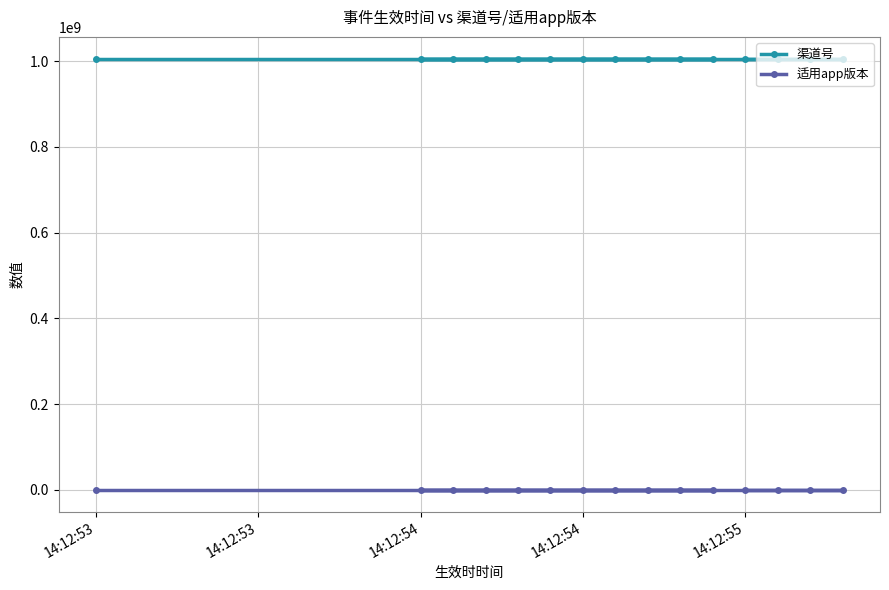

What is the minimum value shown in the chart?

1